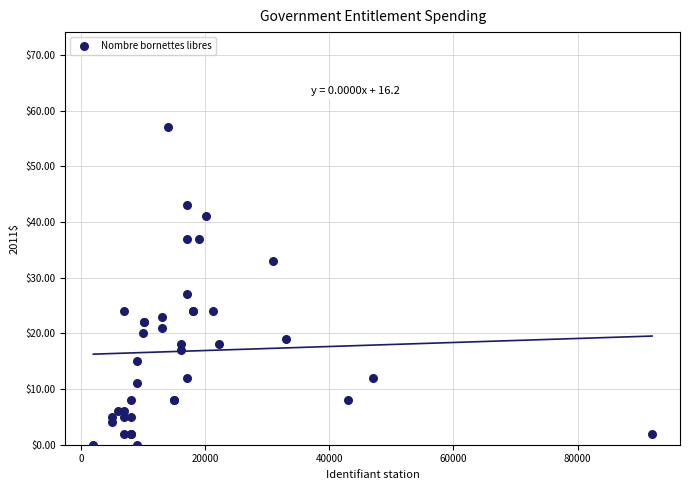

What Y value in the scatter plot is closest to 28?

27